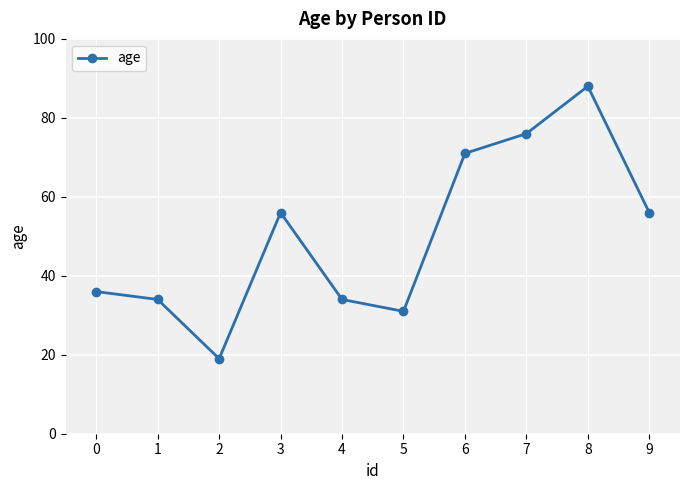

What is the approximate value at 5?

31